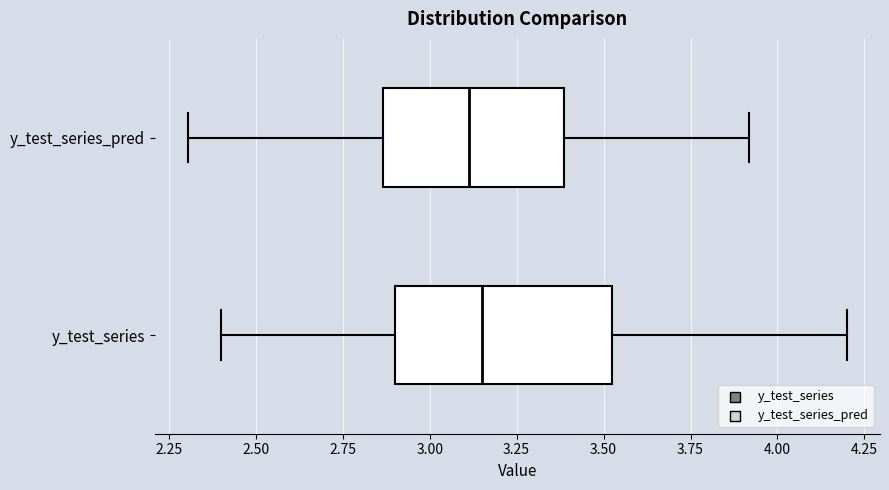

Reading bottom to top, read every box against the x-axis: the position of its median line, the range the box covers, and the ends of its whiskers. The values are not printed on the chart, so give them approximately, as read against the axis.

y_test_series: median 3.15, box 2.90 to 3.55, whiskers 2.40 to 4.20
y_test_series_pred: median 3.10, box 2.85 to 3.40, whiskers 2.30 to 3.90